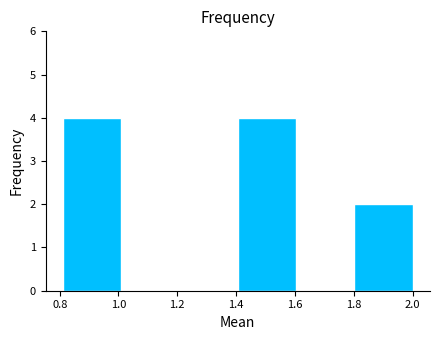

Reading left to right, transcribe this chart: for each bar, give the range it covers on the x-axis and its height. Neither the bar edges nor the heights are printed on the chart, so give them approximately, as read against the axes.

0.82 to 1.00: 4
1.00 to 1.20: 0
1.20 to 1.40: 0
1.40 to 1.60: 4
1.60 to 1.80: 0
1.80 to 2.00: 2